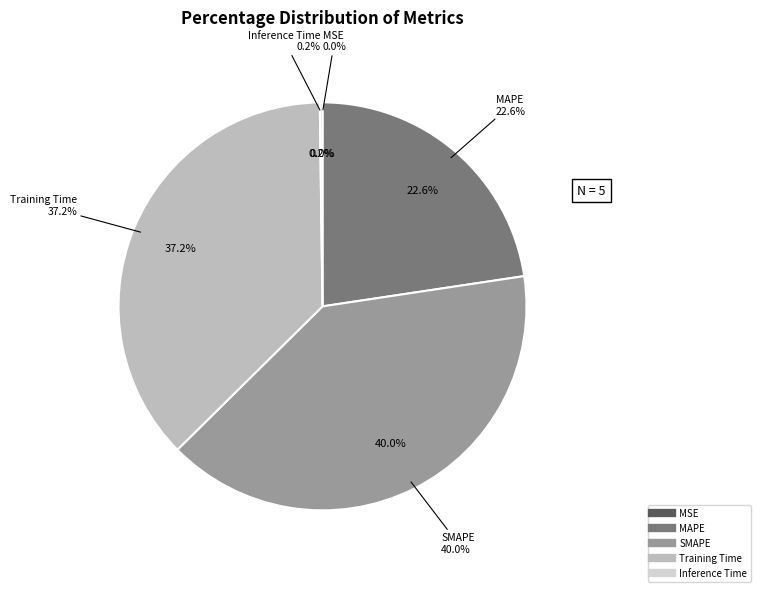

What is the smallest slice in the pie chart?

MSE